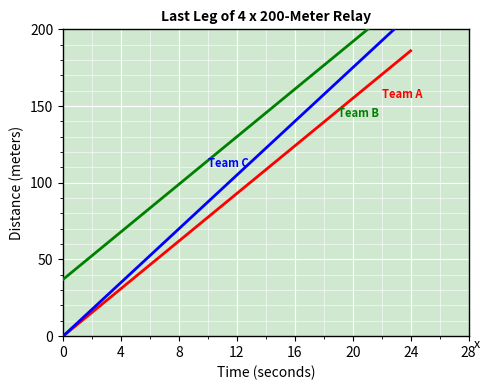

What is the difference between the maximum and minimum values in the Team A series?

186